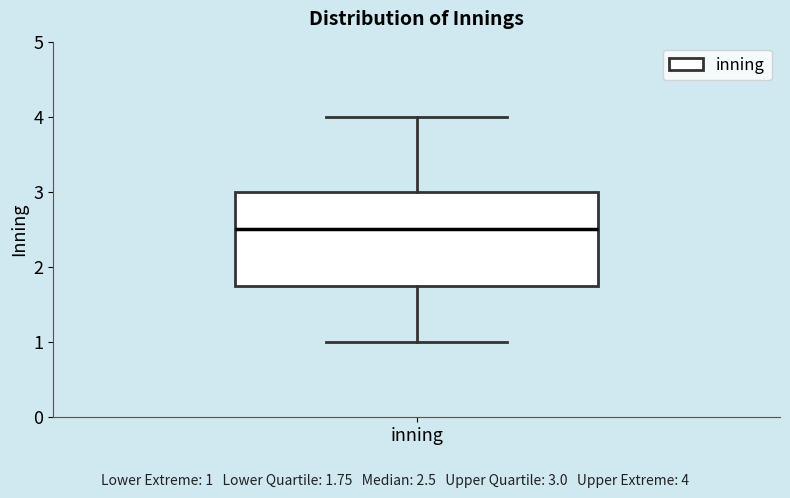

Transcribe this box plot: give where the median line is, the range the box spans, and where the two whiskers end, as read against the y-axis. The values are not printed on the chart, so give them approximately, as read against the axis.

median 2.5, box 1.8 to 3.0, whiskers 1.0 to 4.0